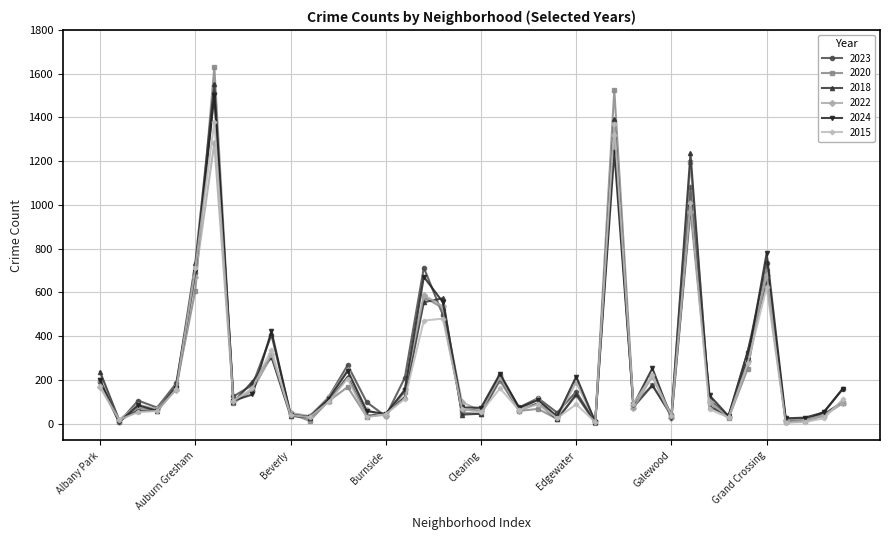

What is the greatest value displayed?

1630